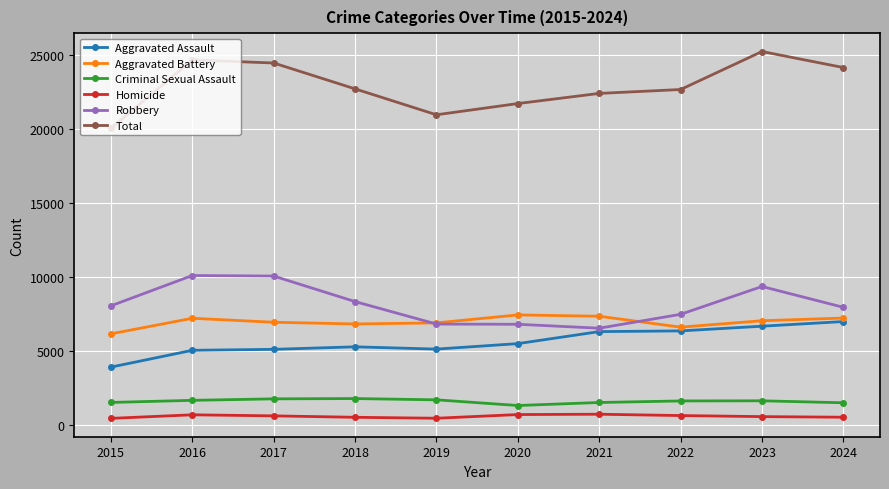

What is the value of the Aggravated Assault point at the 6th from the left?

5495